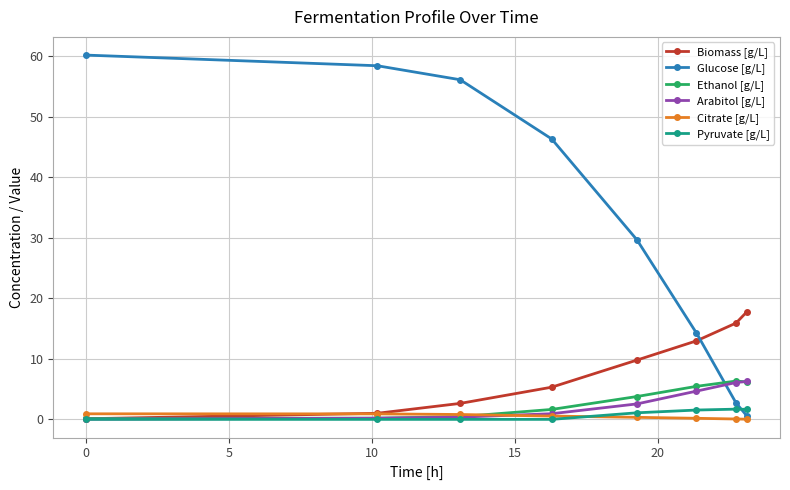

Which series has the widest spread of values?

Glucose [g/L]